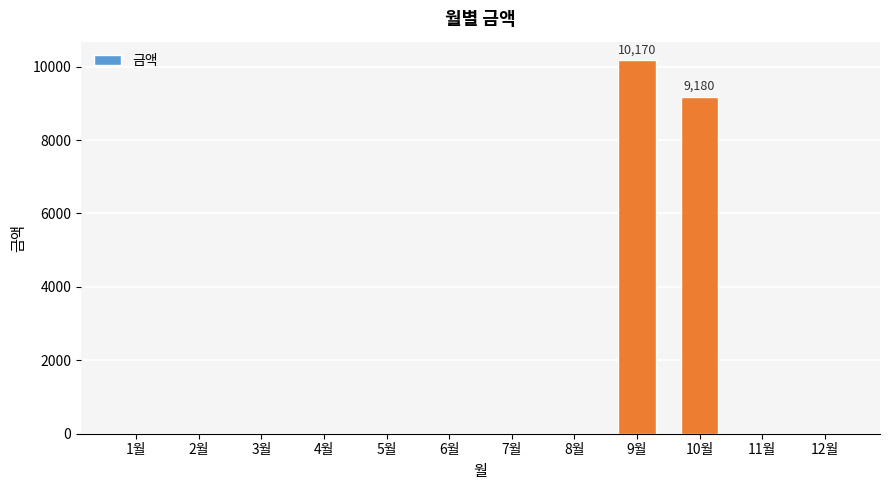

What is the sum of all values?

19350